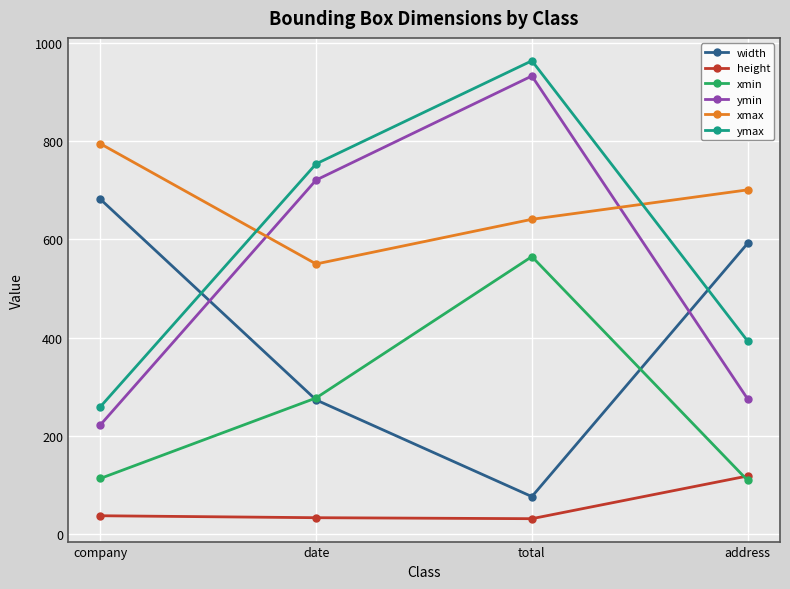

What is the label of the 3rd point from the left?

total